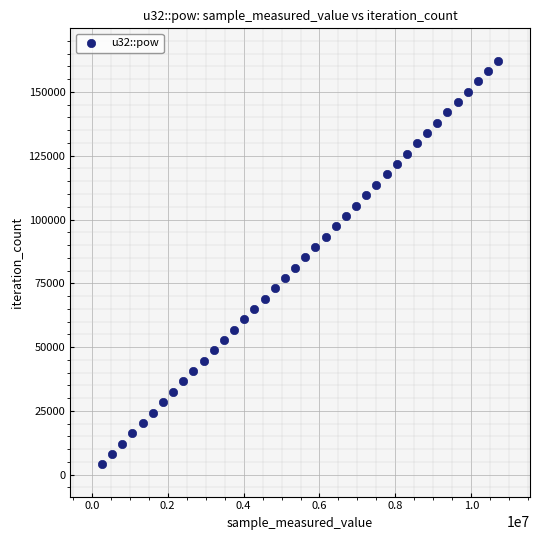

What is the range of X values (max minus min)?

10442718